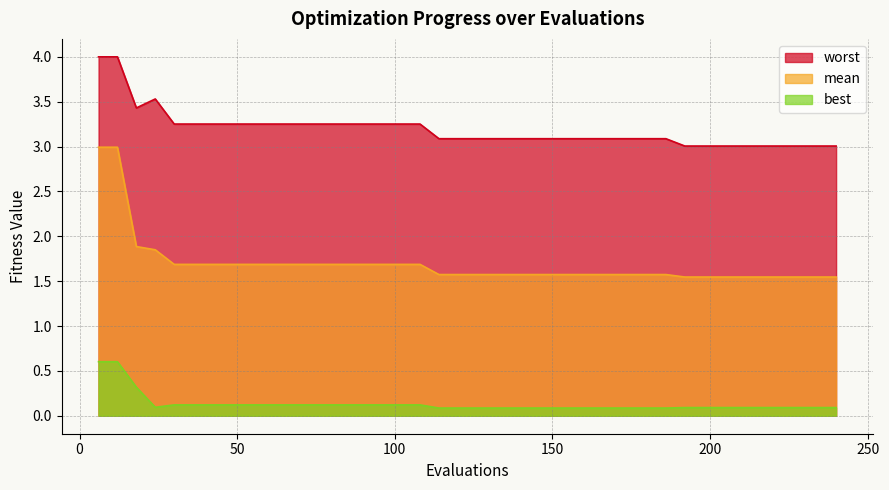

What is the value of the worst point at the 12th from the left?

3.3